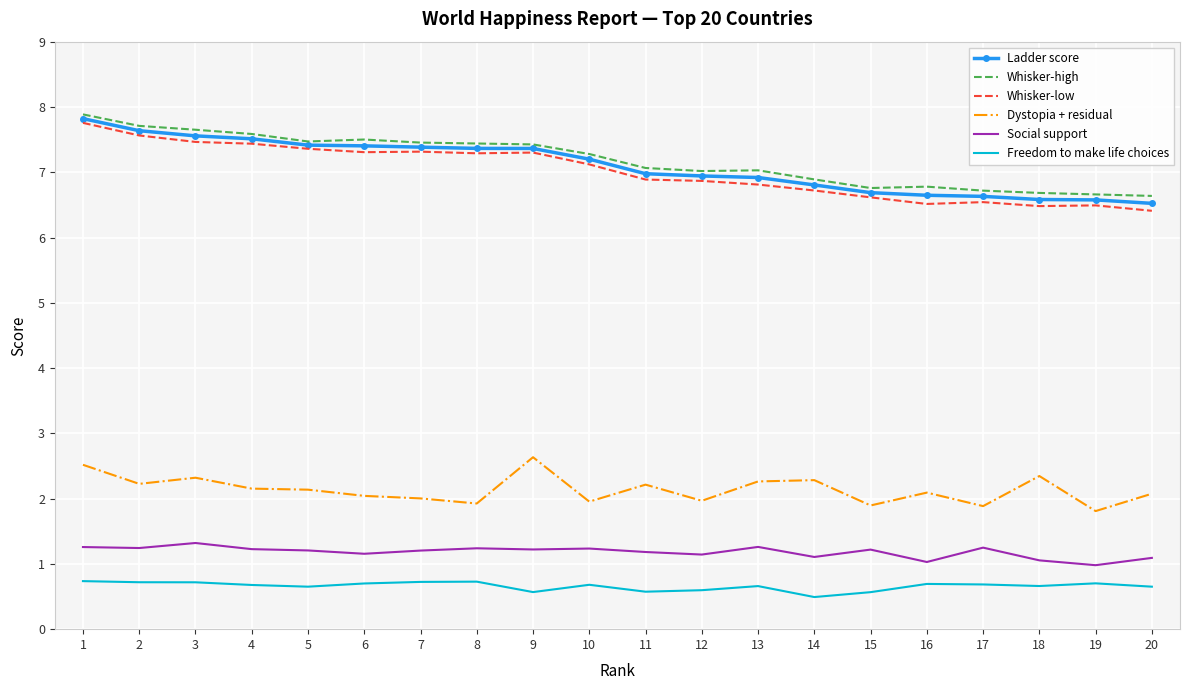

How many Freedom to make life choices values are between 0 and 1?

20